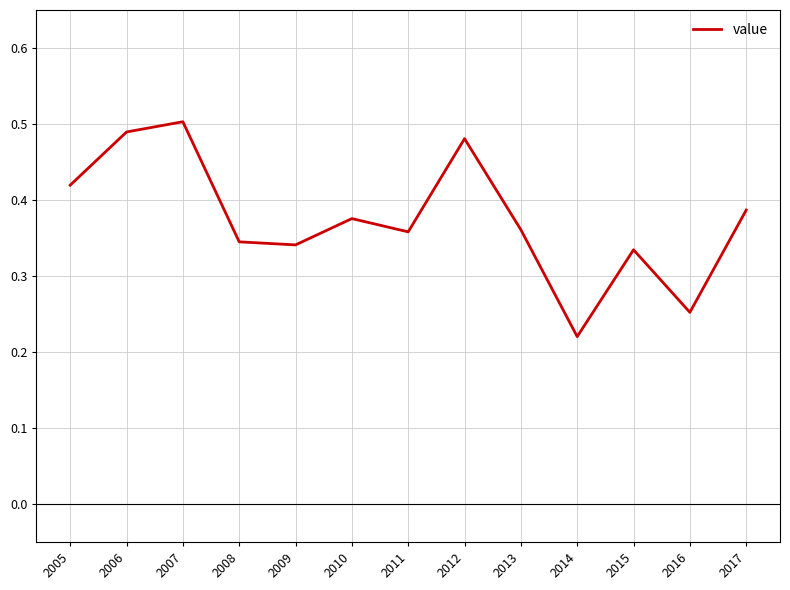

Which has a higher value, 2013 or 2007?

2007